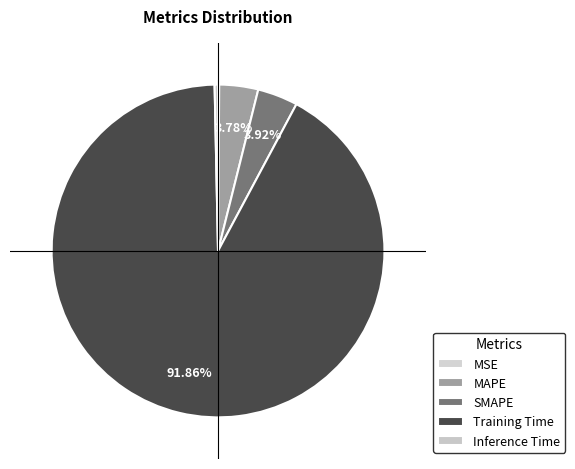

Is there a majority slice in this chart?

Yes